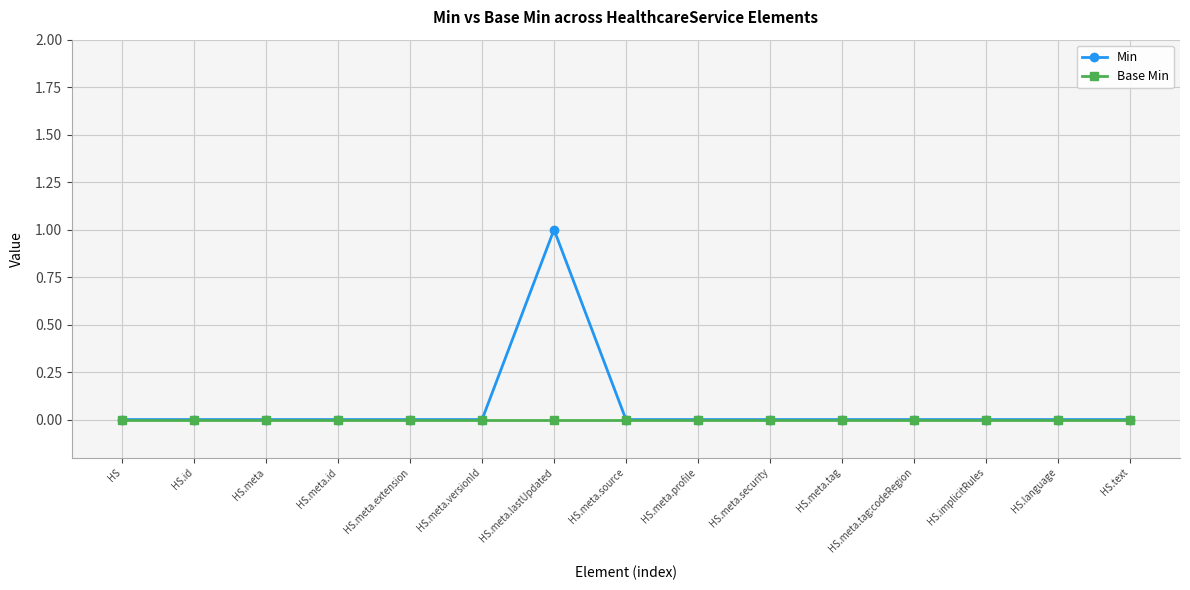

How many distinct data groups are displayed?

2